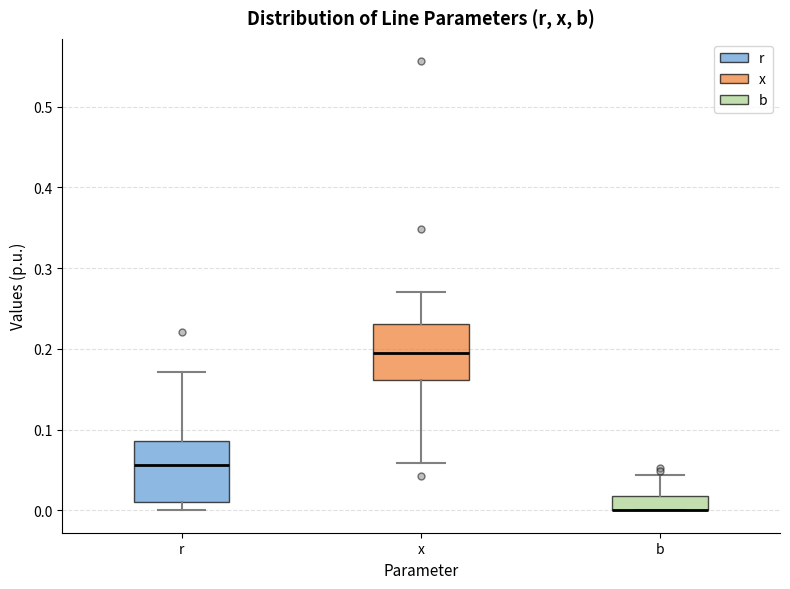

Reading left to right, transcribe this box plot: for each box, give where its median line is, the range the box spans, and where its two whiskers end, as read against the y-axis. The values are not printed on the chart, so give them approximately, as read against the axis.

r: median 0.06, box 0.01 to 0.09, whiskers 0.00 to 0.17
x: median 0.20, box 0.16 to 0.23, whiskers 0.06 to 0.27
b: median 0.00 (drawn on the box's lower edge), box 0.00 to 0.02, whiskers 0.00 to 0.04